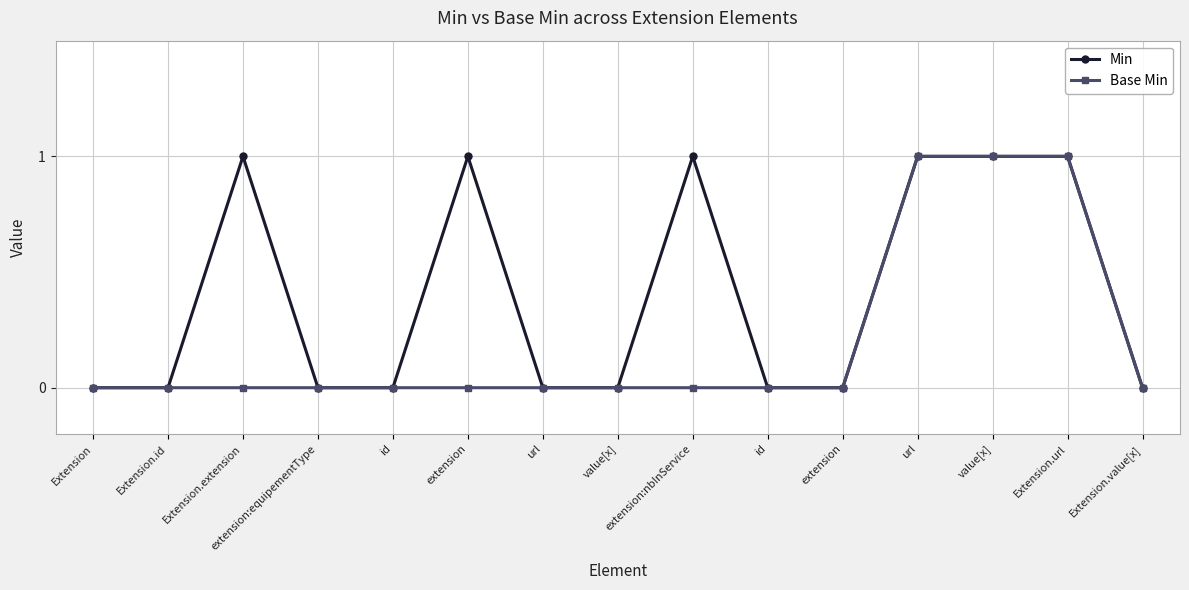

List the series in order of their overall mean, lowest first.

Base Min, Min